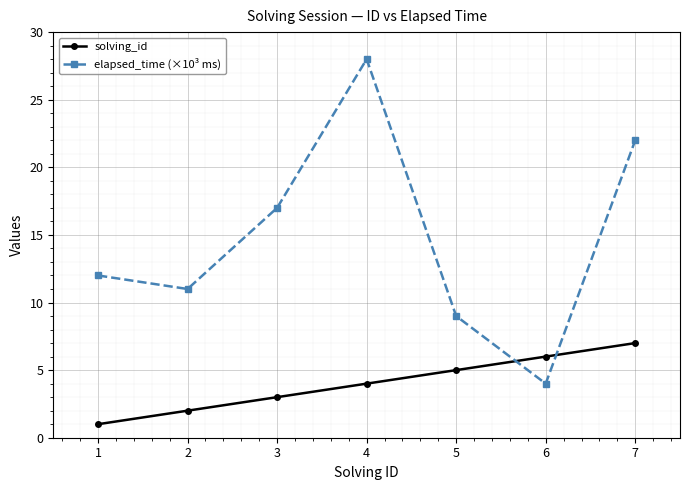

The elapsed_time (×10³ ms) series shows 31 at 7. True or false?

False